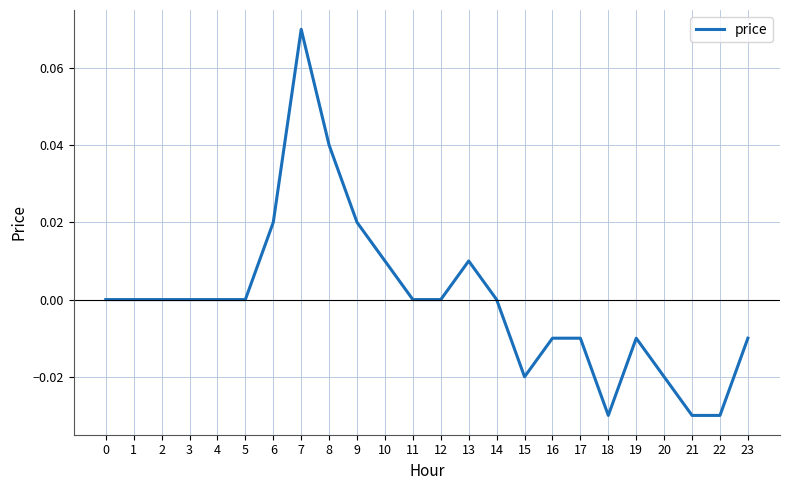

Is it true that the value at 18 is -0.0?

True